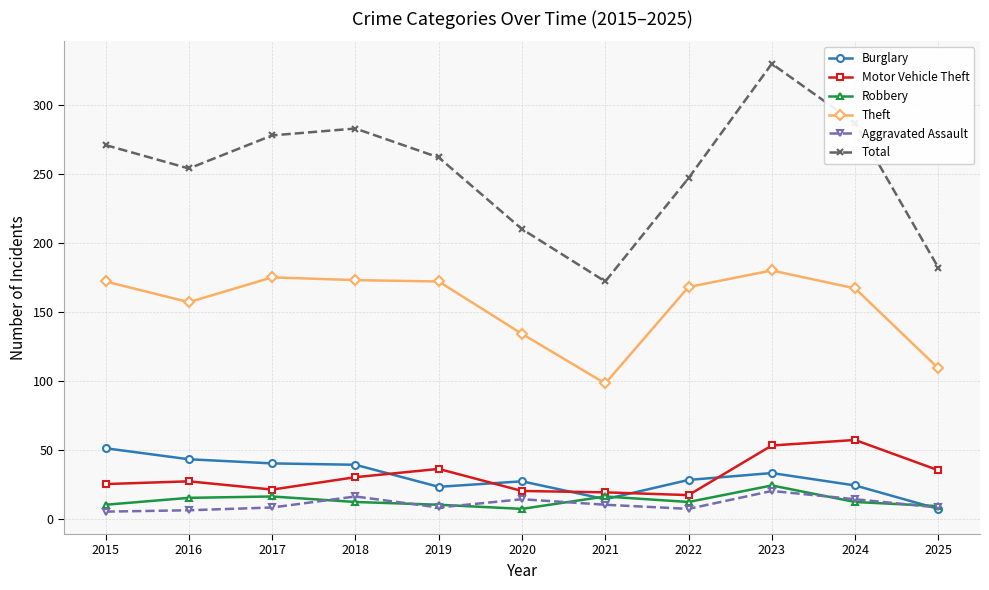

What is the greatest value displayed?

330